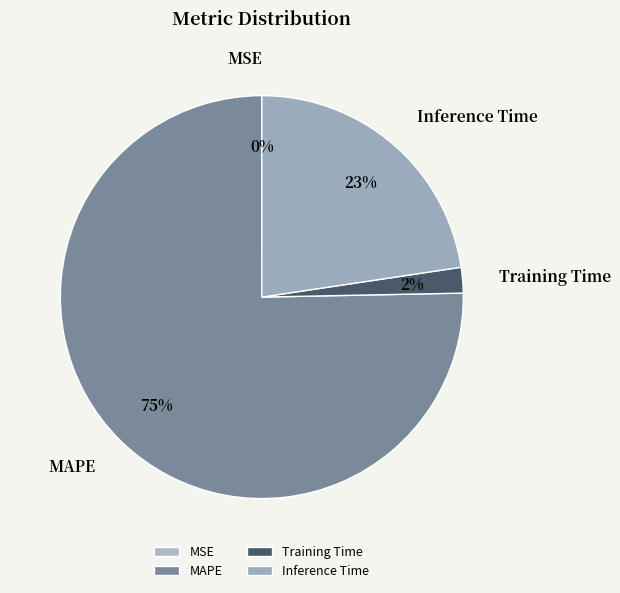

The Training Time slice represents 9% of the pie. True or false?

False